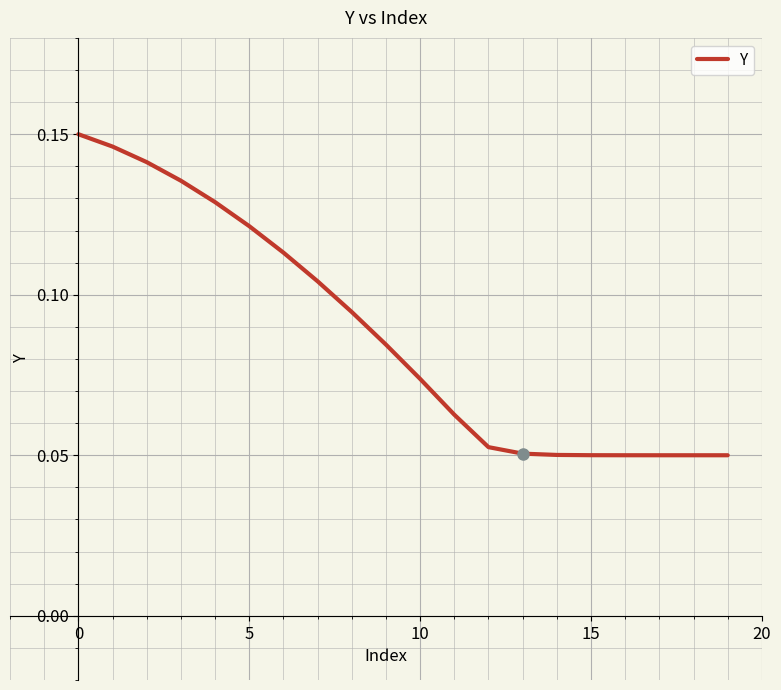

Does the chart display data point markers on the line(s)?

No